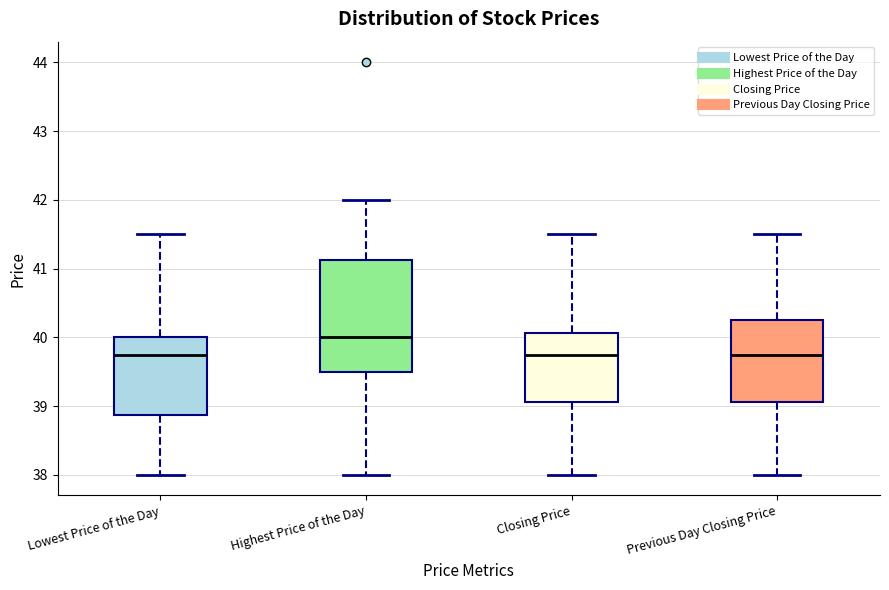

Reading left to right, transcribe this box plot: for each box, give where its median line is, the range the box spans, and where its two whiskers end, as read against the y-axis. The values are not printed on the chart, so give them approximately, as read against the axis.

Lowest Price of the Day: median 39.8, box 38.9 to 40.0, whiskers 38.0 to 41.5
Highest Price of the Day: median 40.0, box 39.5 to 41.1, whiskers 38.0 to 42.0
Closing Price: median 39.8, box 39.1 to 40.1, whiskers 38.0 to 41.5
Previous Day Closing Price: median 39.8, box 39.1 to 40.3, whiskers 38.0 to 41.5